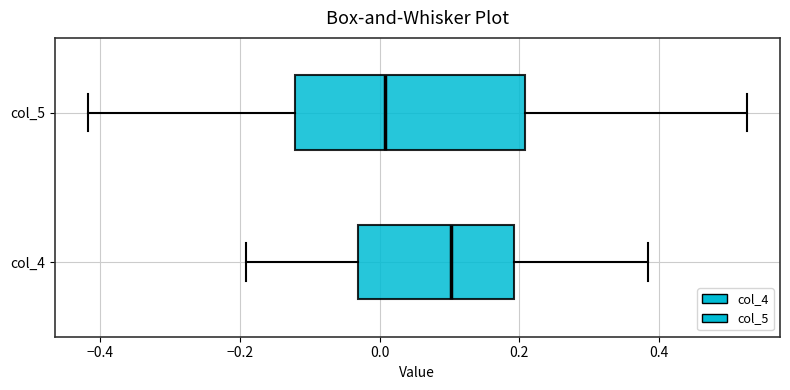

Reading bottom to top, transcribe this box plot: for each box, give where its median line is, the range the box spans, and where its two whiskers end, as read against the x-axis. The values are not printed on the chart, so give them approximately, as read against the axis.

col_4: median 0.10, box -0.04 to 0.20, whiskers -0.20 to 0.38
col_5: median 0.00, box -0.12 to 0.20, whiskers -0.42 to 0.52